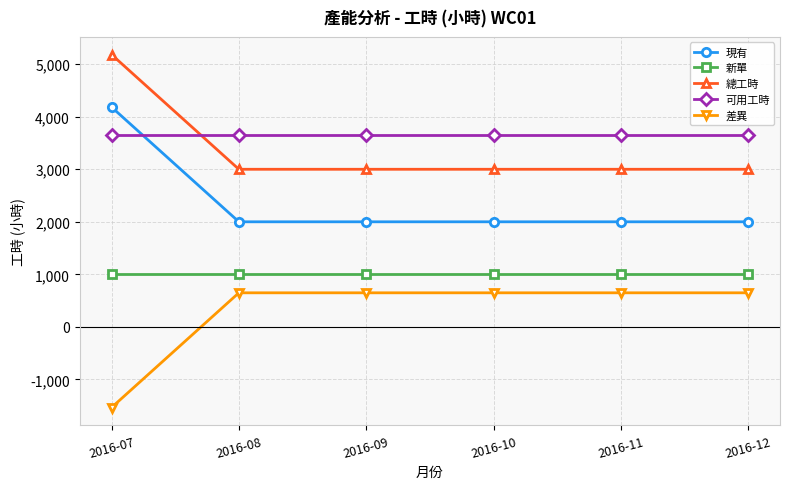

The value of 可用工時 at 2016-09 is 3648. True or false?

True